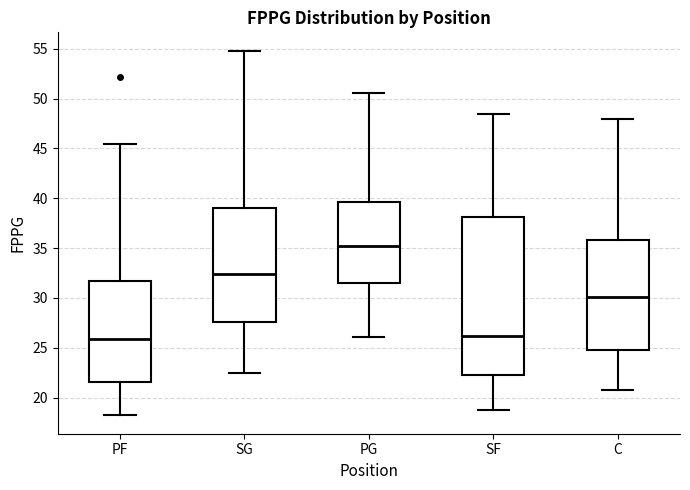

Which box is the tallest, from its lower edge to its upper edge?

SF